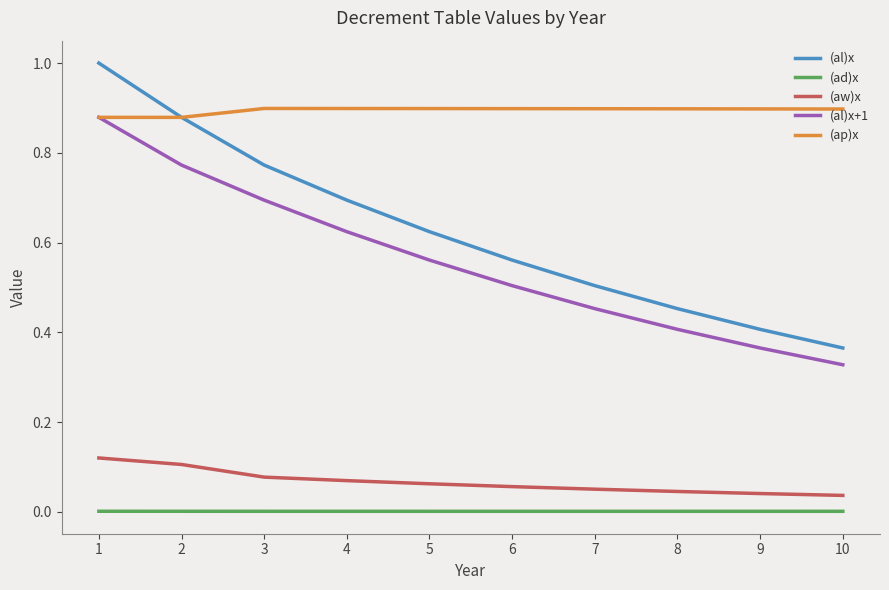

At which label does (al)x reach its minimum?

10